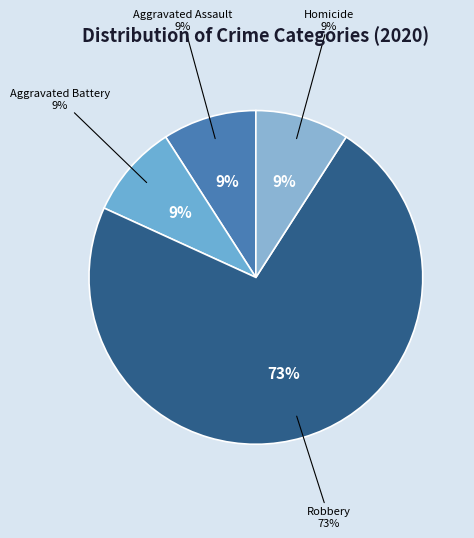

Do Criminal Sexual Assault and Robbery together represent more than half of the pie?

Yes